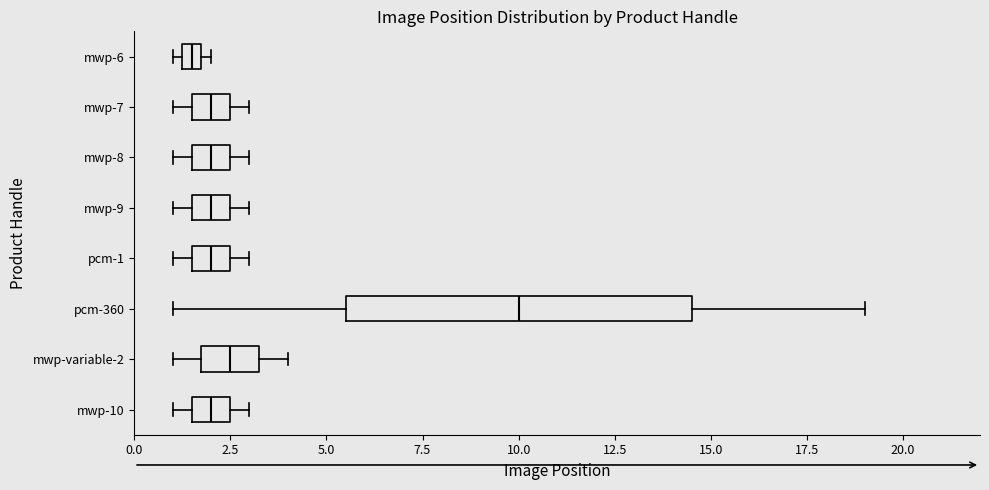

Which box has the furthest to the left median line?

mwp-6